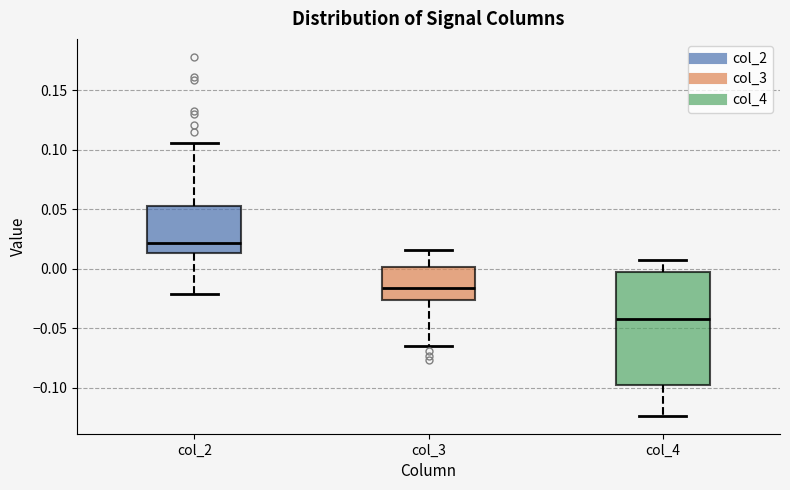

Which box is the tallest, from its lower edge to its upper edge?

col_4